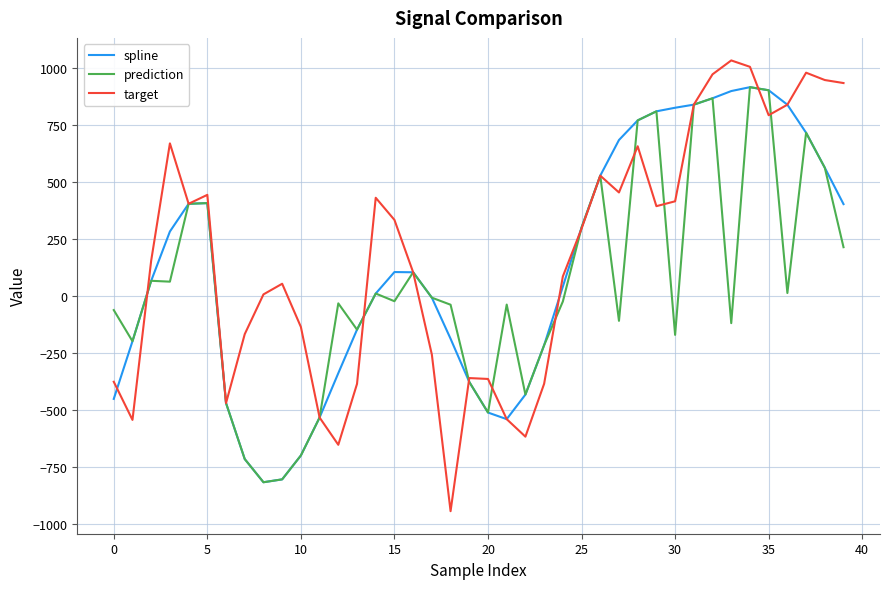

What is the smallest value displayed?

-943.0